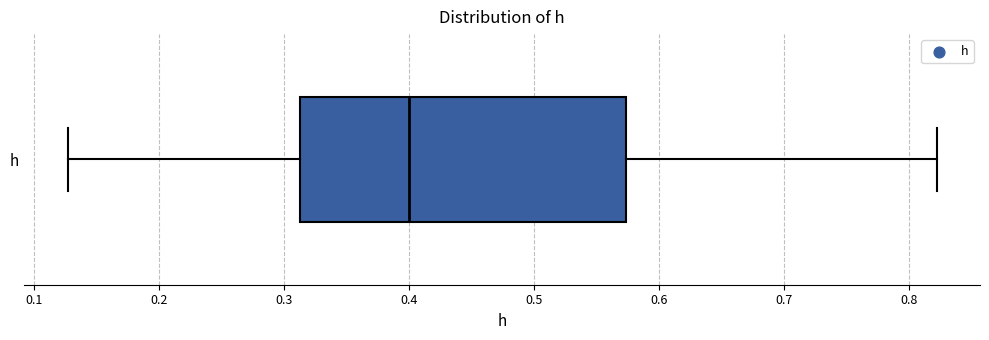

Where does the left whisker of the box for h end on the x-axis? The values are not printed on the chart, so give them approximately, as read against the axis.

0.13